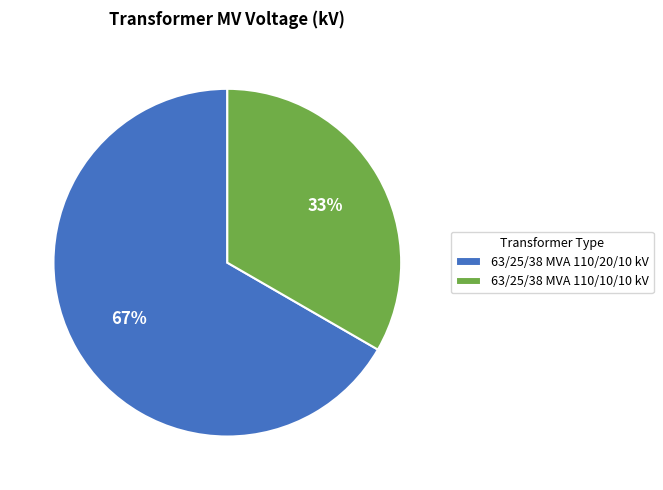

Do 63/25/38 MVA 110/10/10 kV and 63/25/38 MVA 110/20/10 kV together represent more than half of the pie?

Yes